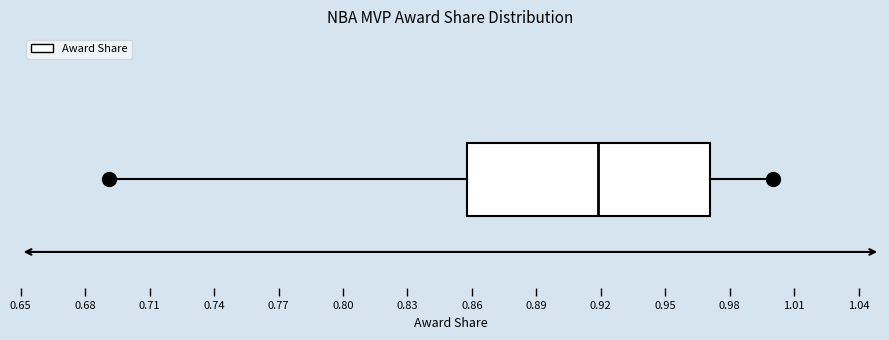

Where is the right edge of the box on the x-axis? The values are not printed on the chart, so give them approximately, as read against the axis.

0.97